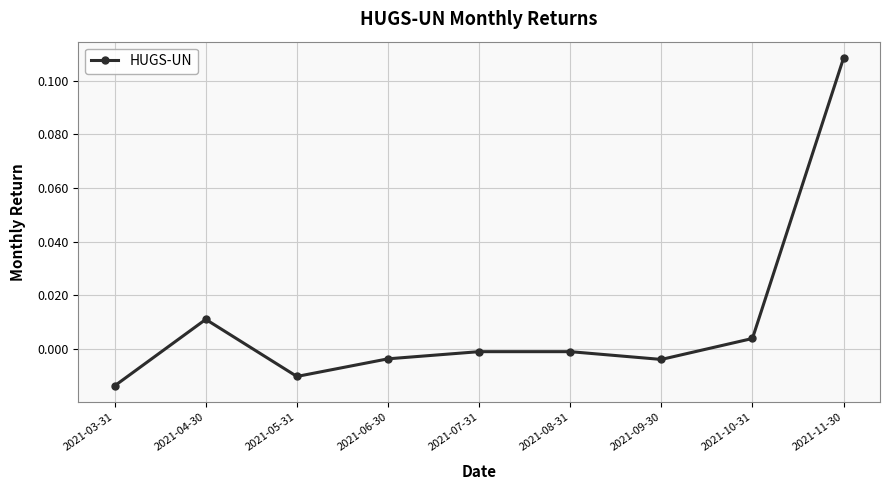

What is the label of the 5th point from the right?

2021-07-31